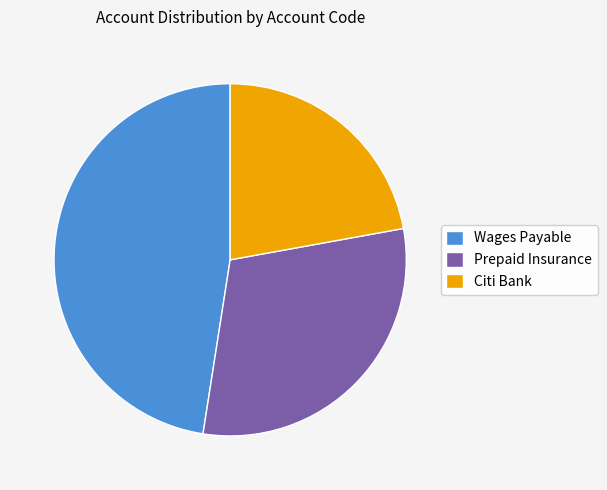

Count the number of slices in the pie.

3